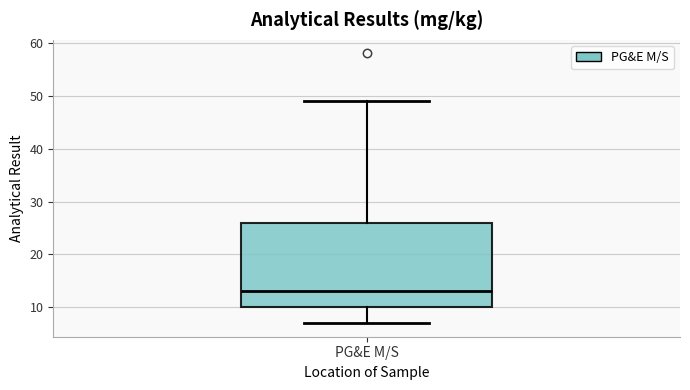

Read this box plot against the y-axis: the position of the median line, the range covered by the box, and the ends of both whiskers. The values are not printed on the chart, so give them approximately, as read against the axis.

median 13, box 10 to 26, whiskers 7 to 49